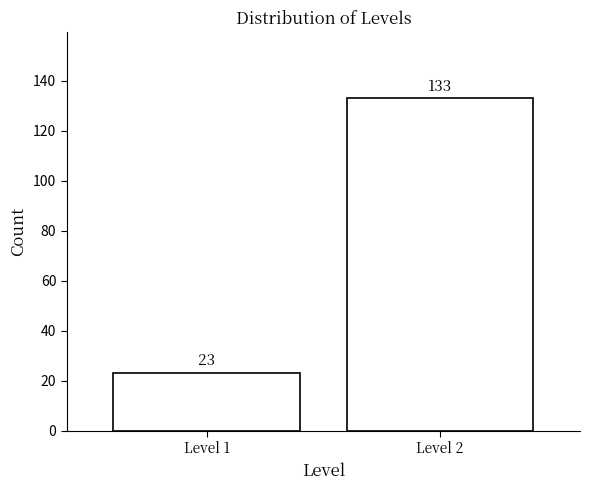

Reading left to right, what are all the values shown in this chart?

Level 1=23	Level 2=133